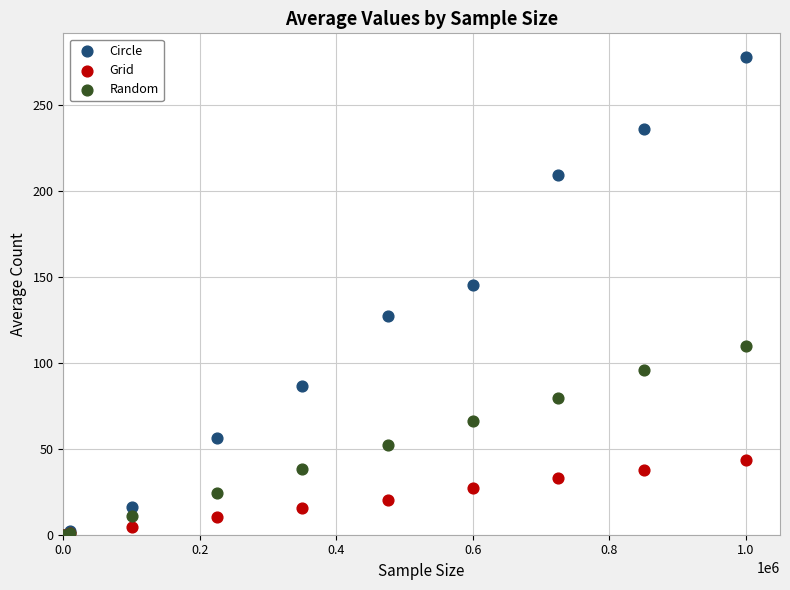

Which series has the widest spread of Y values?

Circle